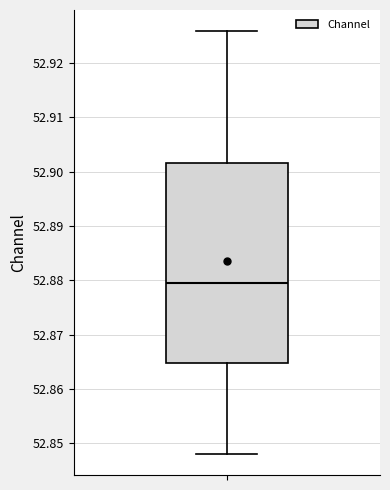

Read this box plot against the y-axis: the position of the median line, the range covered by the box, and the ends of both whiskers. The values are not printed on the chart, so give them approximately, as read against the axis.

median 52.879, box 52.865 to 52.902, whiskers 52.848 to 52.926